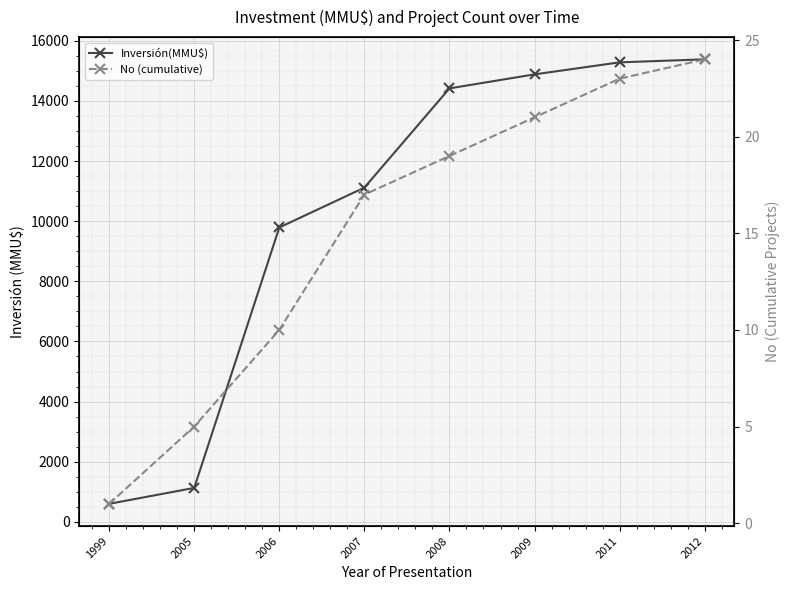

Is it true that Inversión(MMU$) equals 9790 at 2006?

True